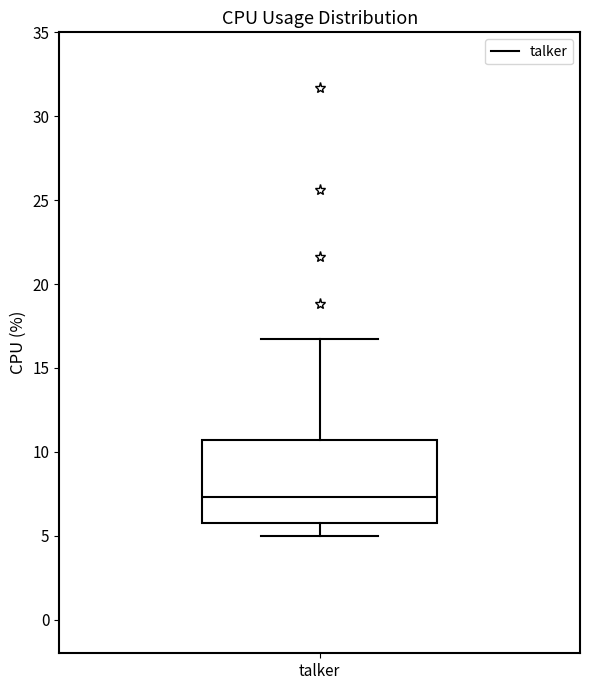

Transcribe this box plot: give where the median line is, the range the box spans, and where the two whiskers end, as read against the y-axis. The values are not printed on the chart, so give them approximately, as read against the axis.

median 7.5, box 6.0 to 10.5, whiskers 5.0 to 16.5